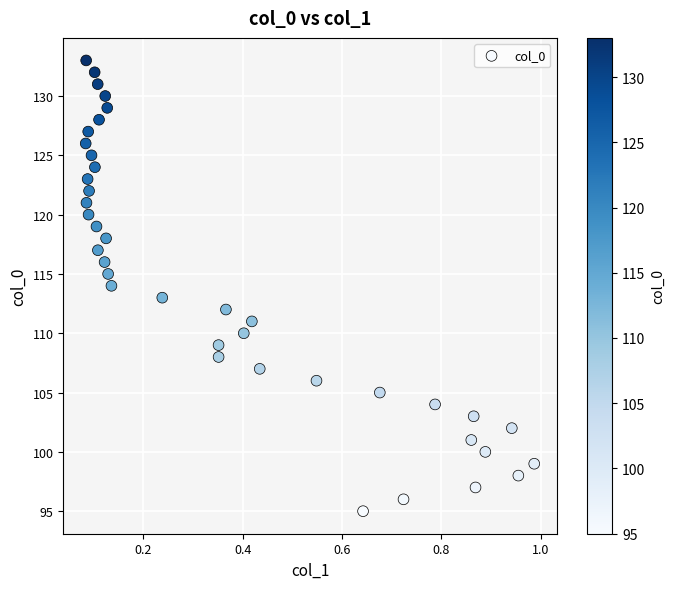

What is the range of Y values (max minus min)?

38